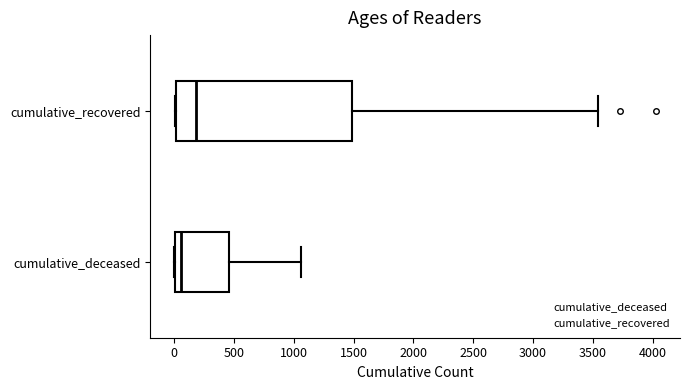

Reading bottom to top, transcribe this box plot: for each box, give where its median line is, the range the box spans, and where its two whiskers end, as read against the x-axis. The values are not printed on the chart, so give them approximately, as read against the axis.

cumulative_deceased: median 50, box 0 to 450, whiskers 0 to 1050
cumulative_recovered: median 200, box 0 to 1500, whiskers 0 to 3550